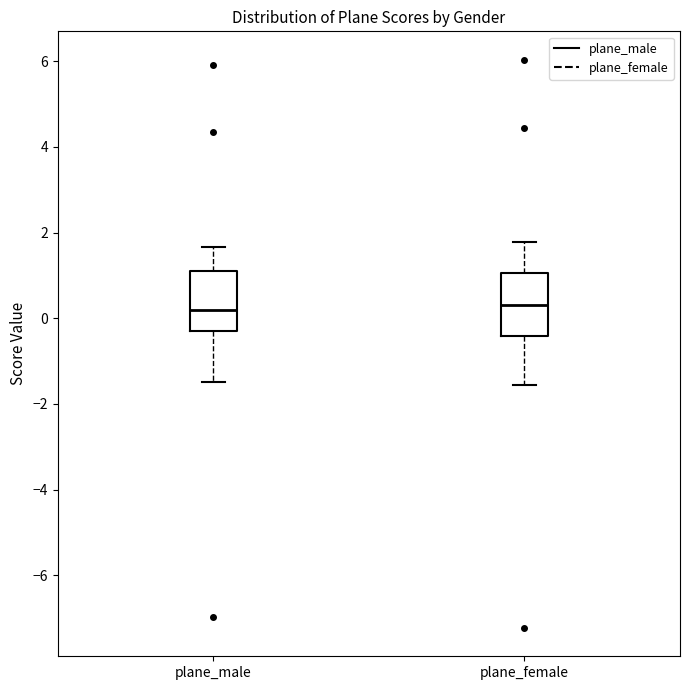

Where is the upper edge of the box for plane_male on the y-axis? The values are not printed on the chart, so give them approximately, as read against the axis.

1.2